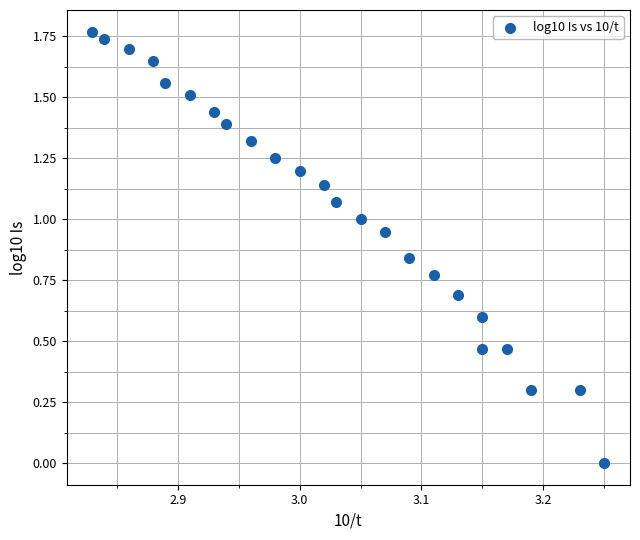

What is the range of X values (max minus min)?

0.4